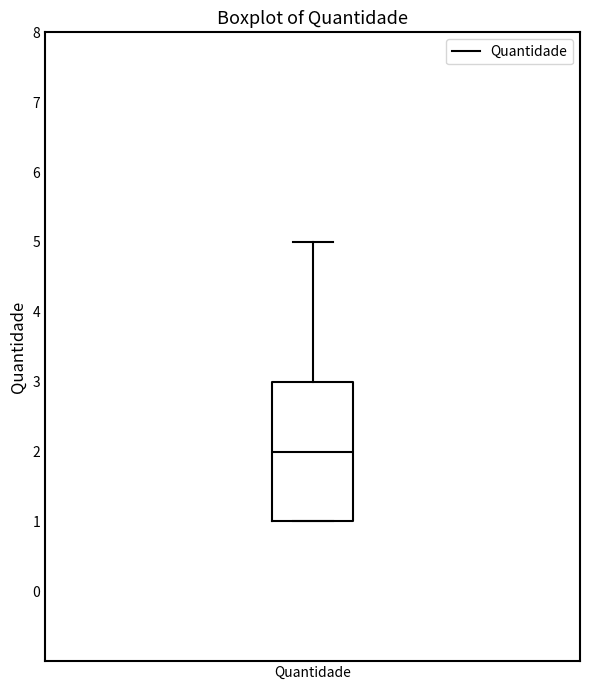

Read this box plot against the y-axis: the position of the median line, the range covered by the box, and the ends of both whiskers. The values are not printed on the chart, so give them approximately, as read against the axis.

median 2, box 1 to 3, whiskers 1 to 5